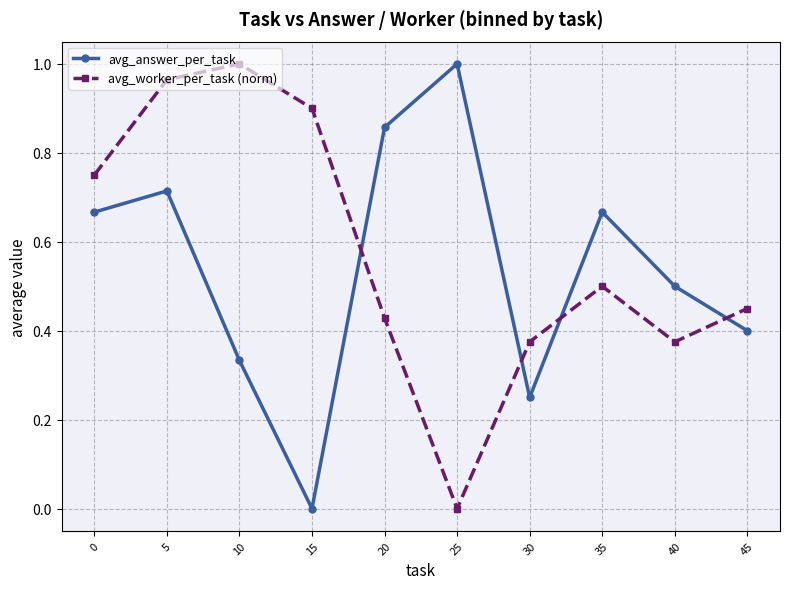

What are all the series names shown in the legend?

avg_answer_per_task, avg_worker_per_task (norm)